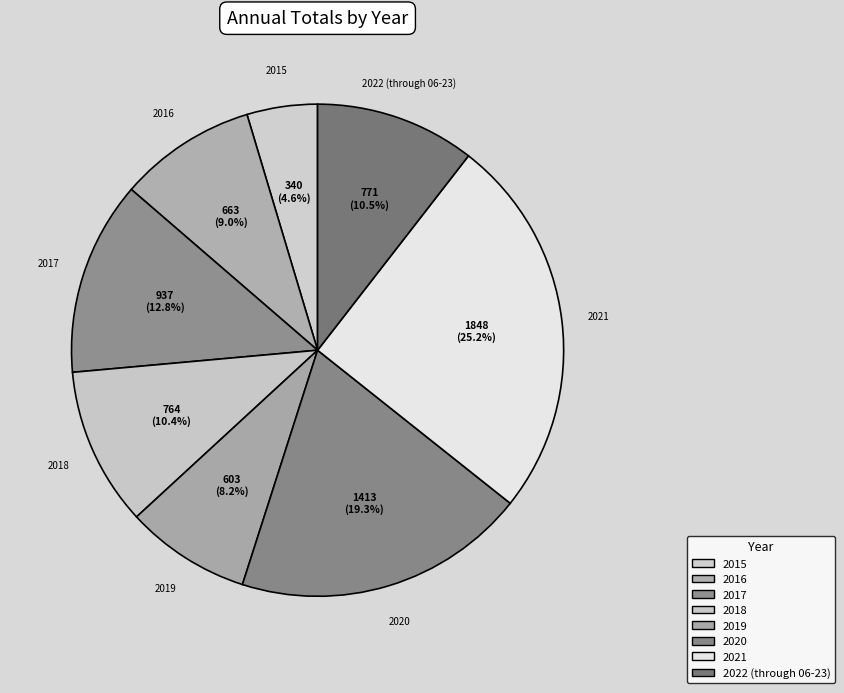

How many slices are in this pie chart?

8